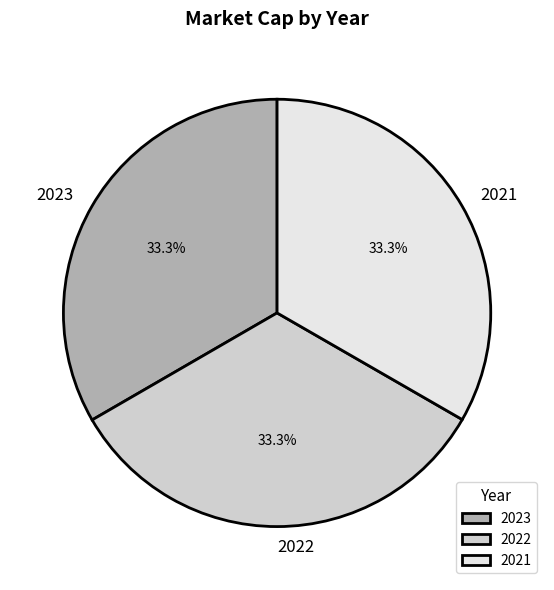

How many segments does this pie chart have?

3